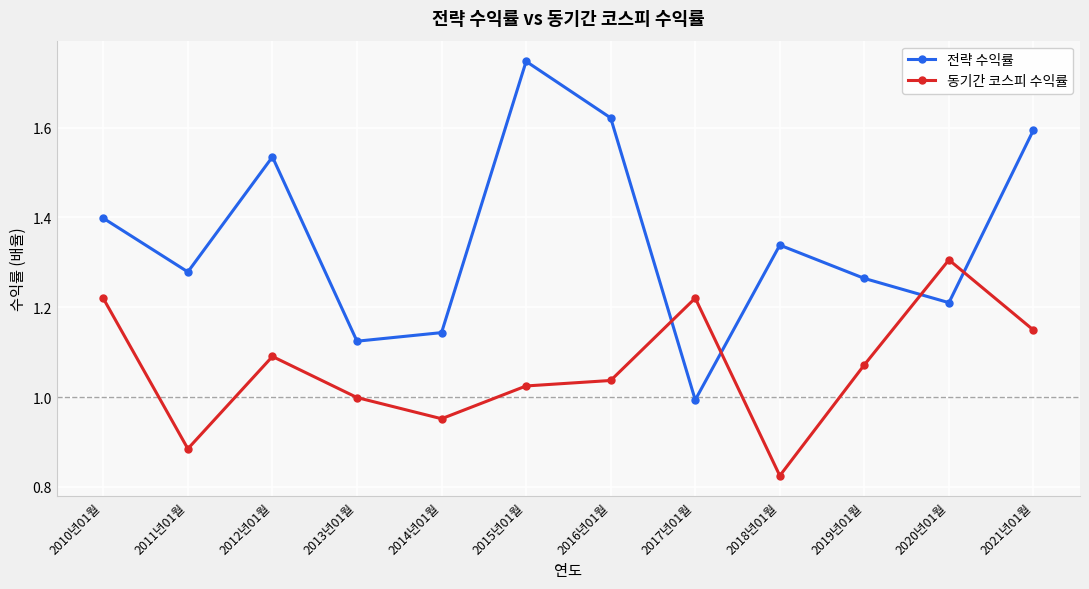

At which category does 동기간 코스피 수익률 reach its first local peak?

2012년01월